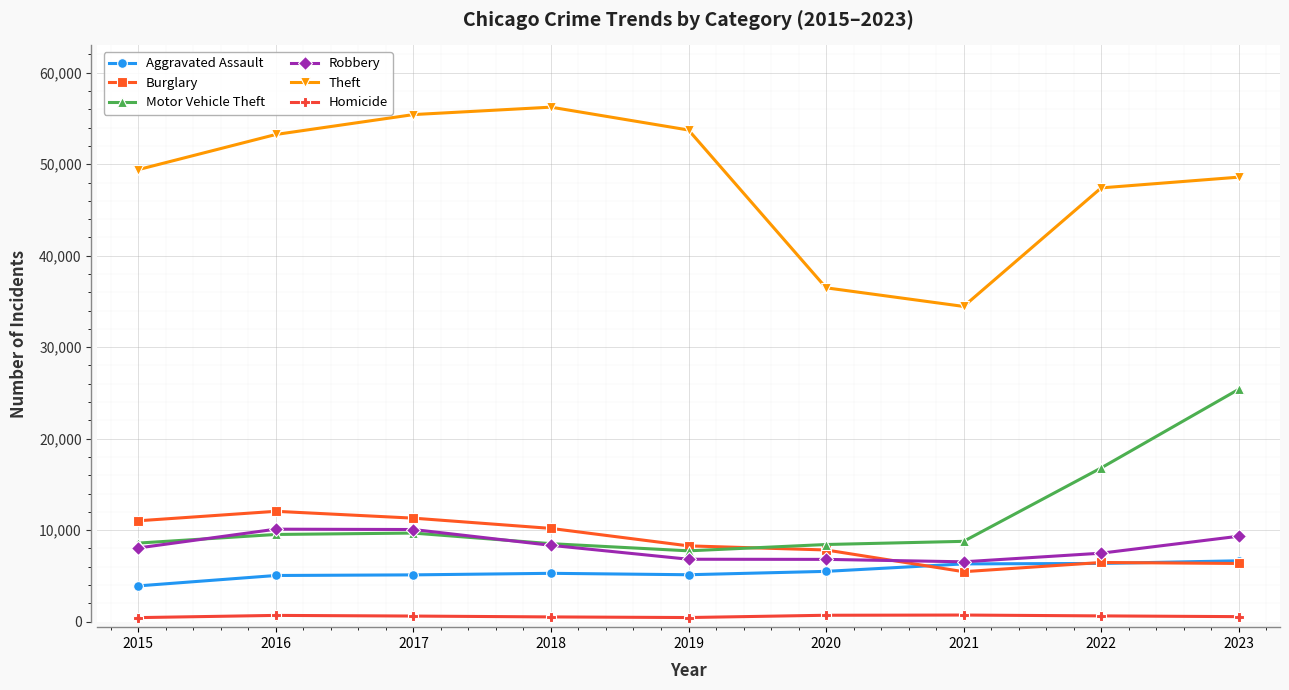

True or false: Homicide has more than 0 points higher than both neighbors.

True